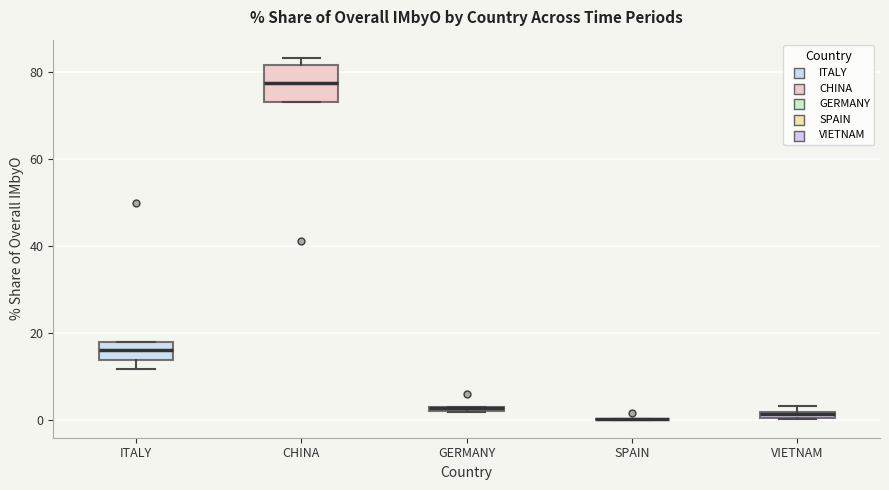

Which box is the tallest, from its lower edge to its upper edge?

CHINA